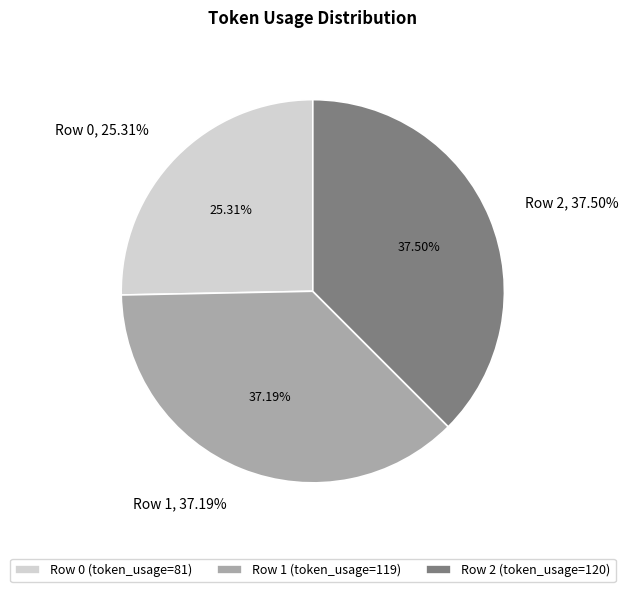

Between 2 and 0, which is larger?

2